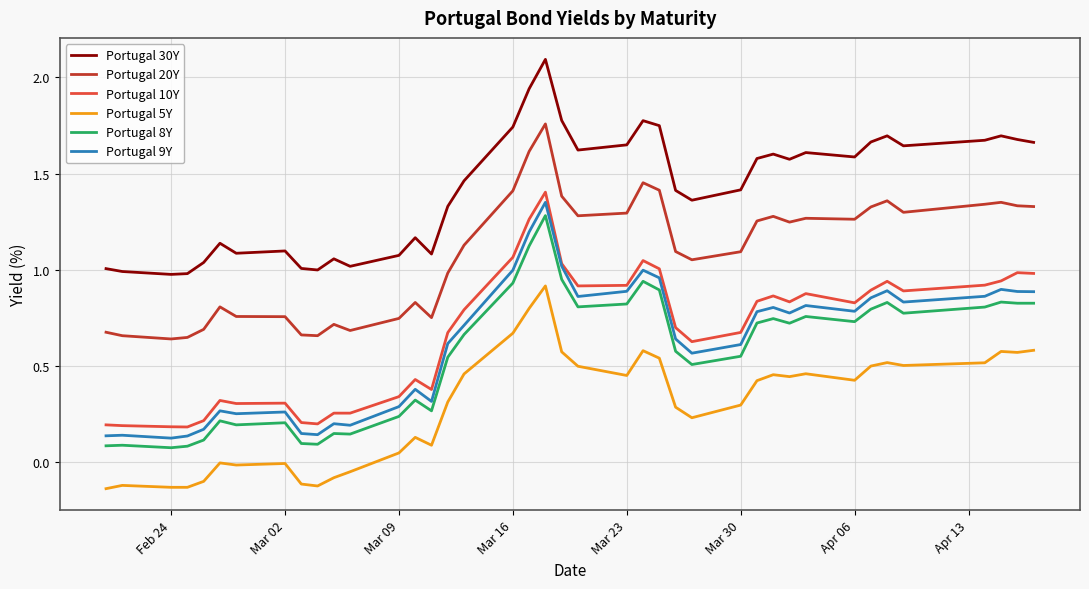

Which series has the largest total across all categories?

Portugal 30Y